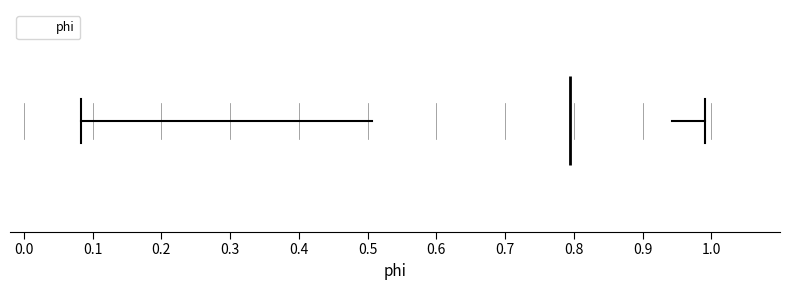

Where is the right edge of the box on the x-axis? The values are not printed on the chart, so give them approximately, as read against the axis.

0.94